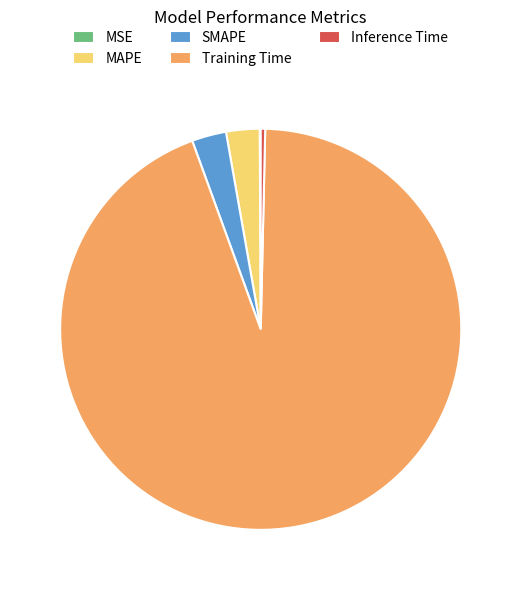

Do MAPE and Training Time together represent more than half of the pie?

Yes